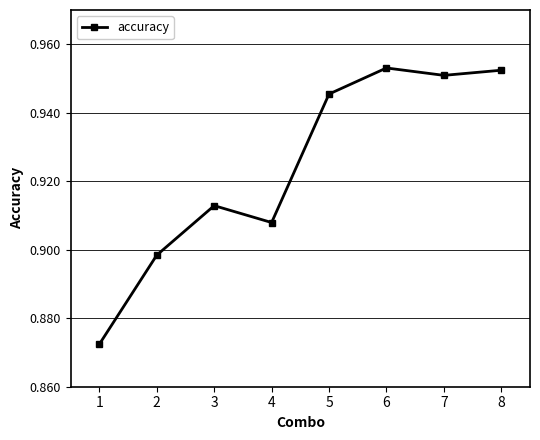

Between 5 and 4, which is larger?

5